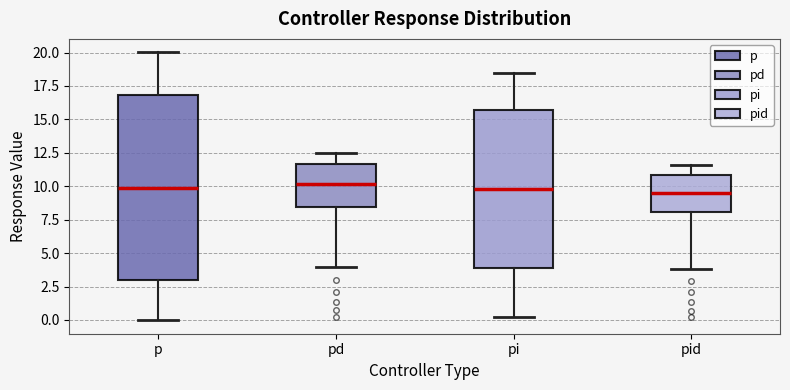

Reading left to right, read every box against the y-axis: the position of its median line, the range the box covers, and the ends of its whiskers. The values are not printed on the chart, so give them approximately, as read against the axis.

p: median 10.0, box 3.0 to 17.0, whiskers 0.0 to 20.0
pd: median 10.0, box 8.5 to 11.5, whiskers 4.0 to 12.5
pi: median 10.0, box 4.0 to 15.5, whiskers 0.0 to 18.5
pid: median 9.5, box 8.0 to 11.0, whiskers 4.0 to 11.5